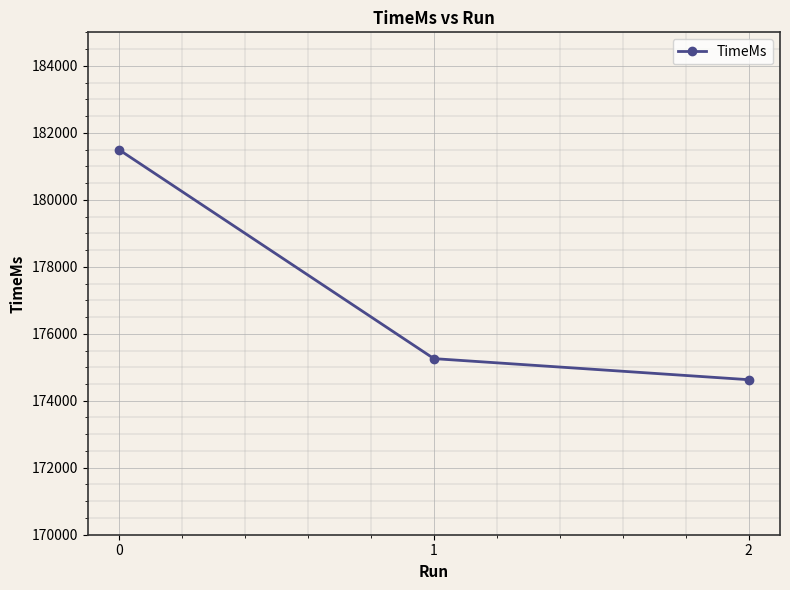

What is the difference between the maximum and minimum values?

6862